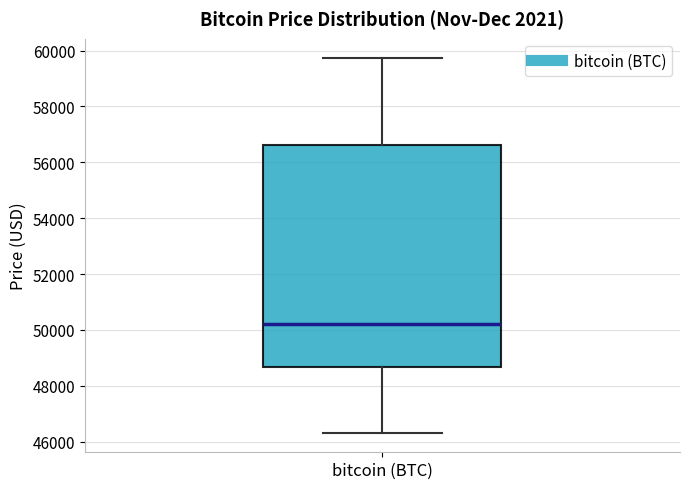

Where does the lower whisker of the box for bitcoin (BTC) end on the y-axis? The values are not printed on the chart, so give them approximately, as read against the axis.

46200